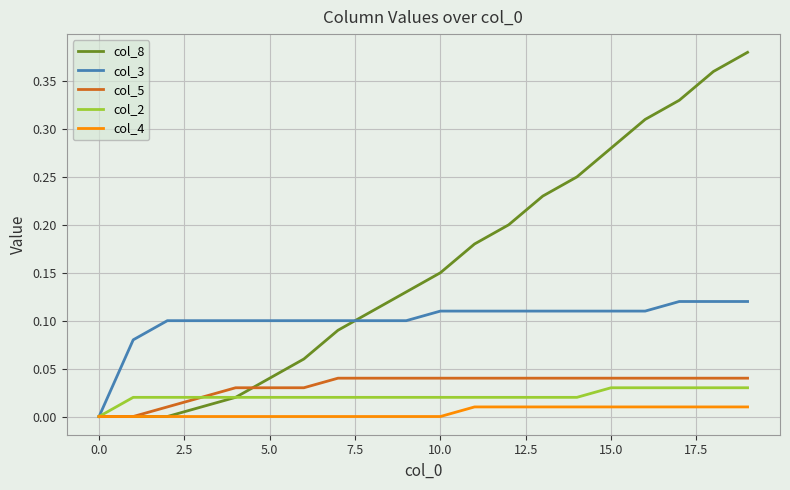

Which series has the largest total across all categories?

col_8